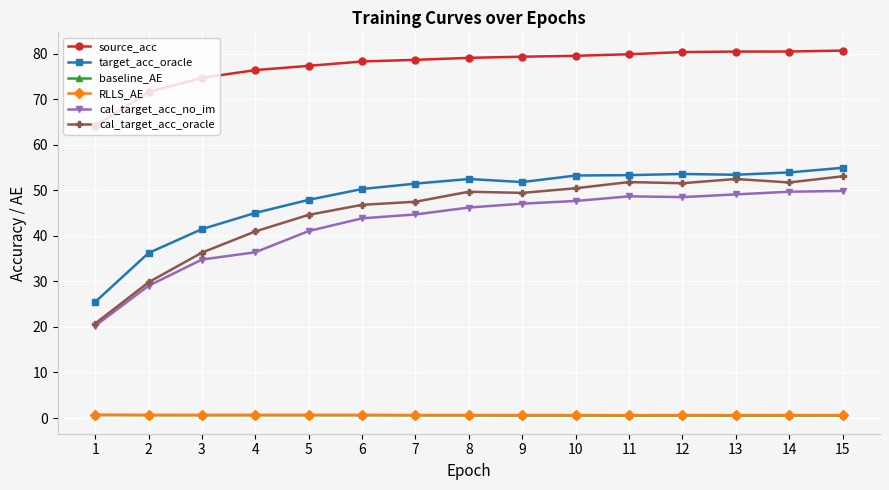

What is the minimum value shown in the chart?

0.6